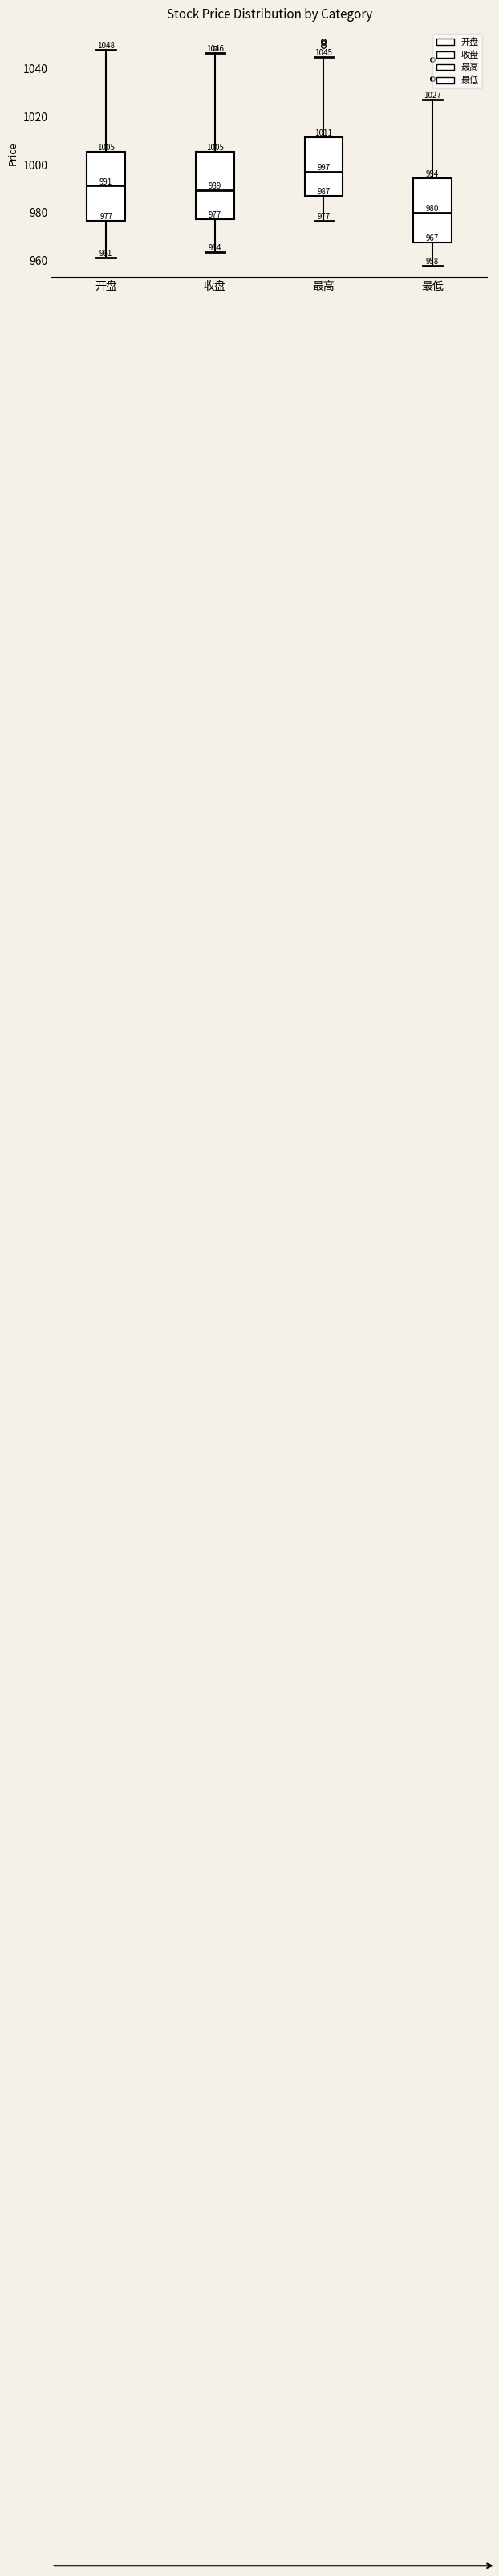

Which box has the highest median line?

最高